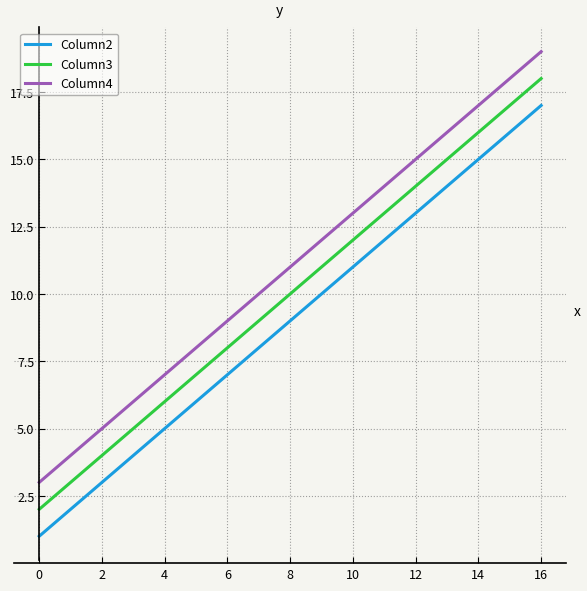

Does the chart display data point markers on the line(s)?

No